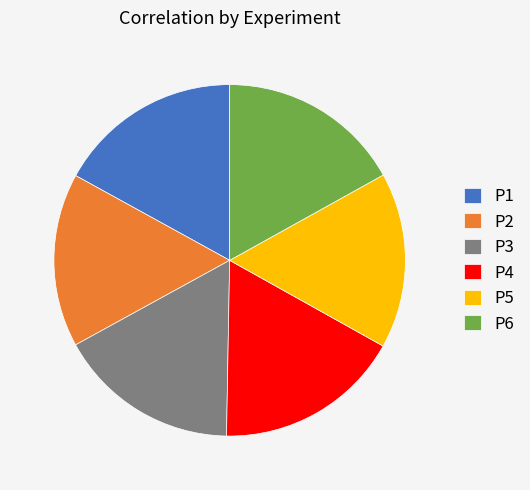

Do P4 and P6 together represent more than half of the pie?

No